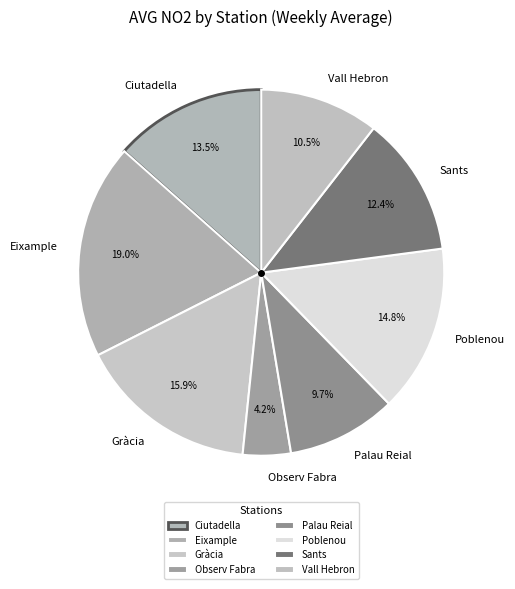

Between Ciutadella and Observ Fabra, which is larger?

Ciutadella